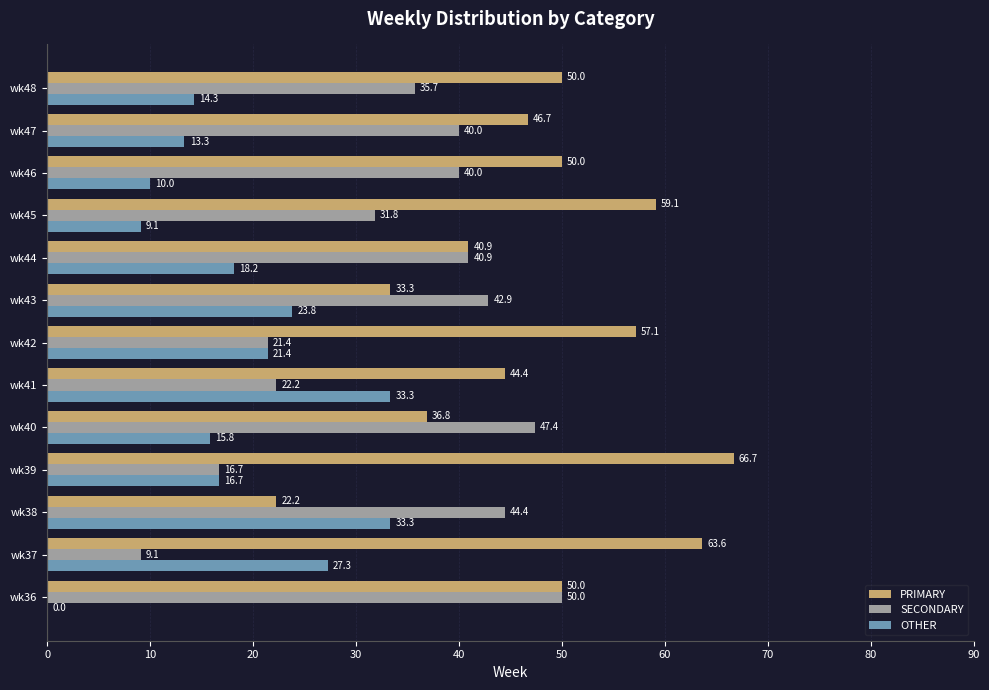

At which category does the chart reach its peak across all series?

wk39